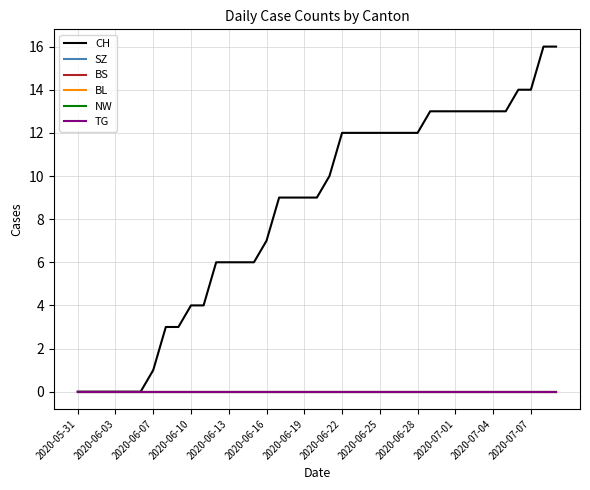

Is this an area chart (filled region under the line)?

No